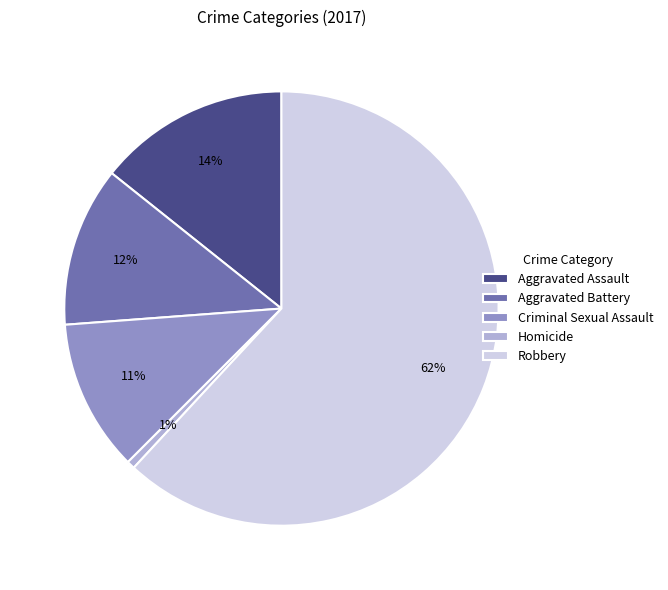

Does Aggravated Battery account for over 50% of the chart?

No